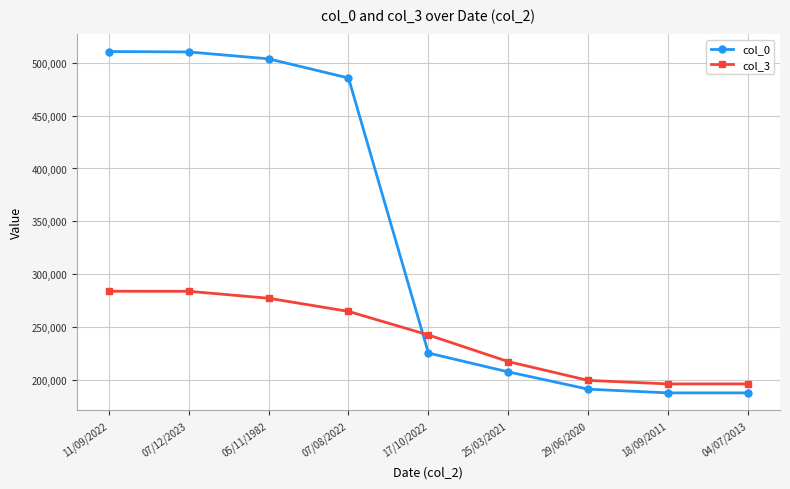

Is the value of col_3 at 29/06/2020 greater than the value of col_0 at 05/11/1982?

No